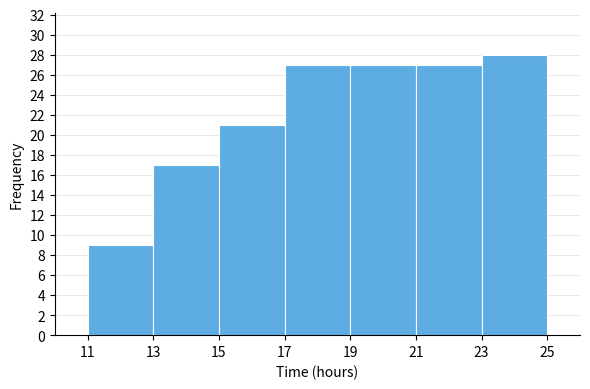

Which range on the x-axis has the tallest bar?

23 to 25